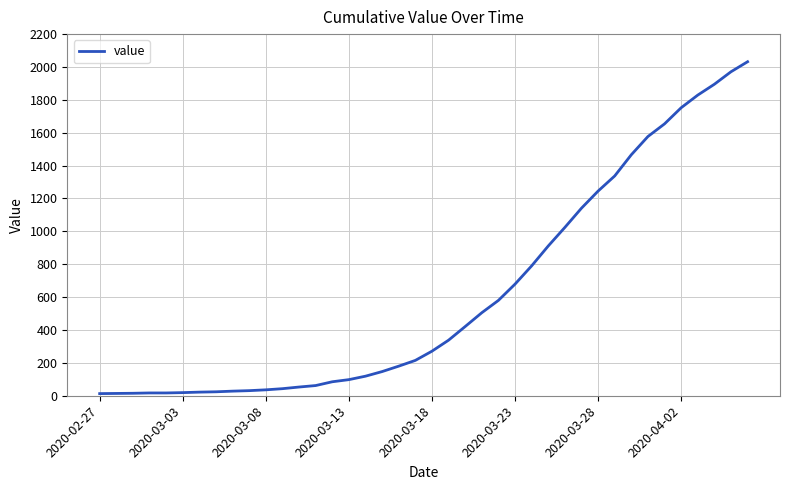

How many lines are shown in the chart?

1